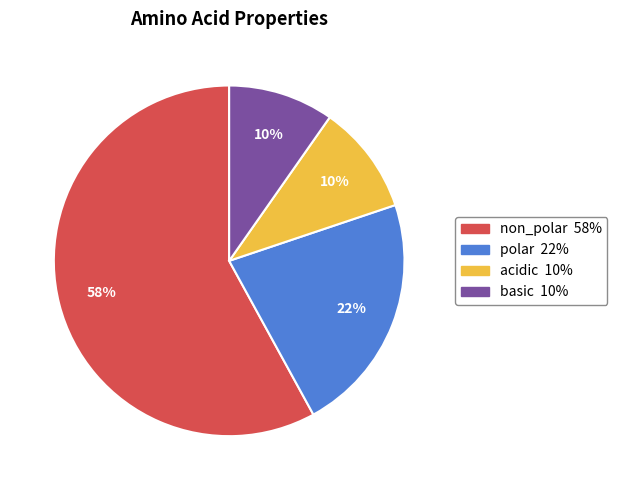

What percentage is the polar slice, to the nearest percent?

22%